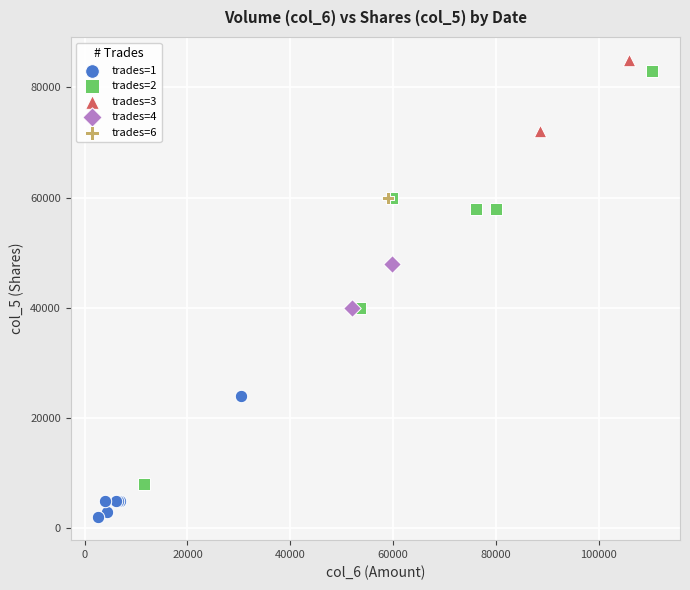

What are all the series names shown in the legend?

trades=1, trades=2, trades=3, trades=4, trades=6